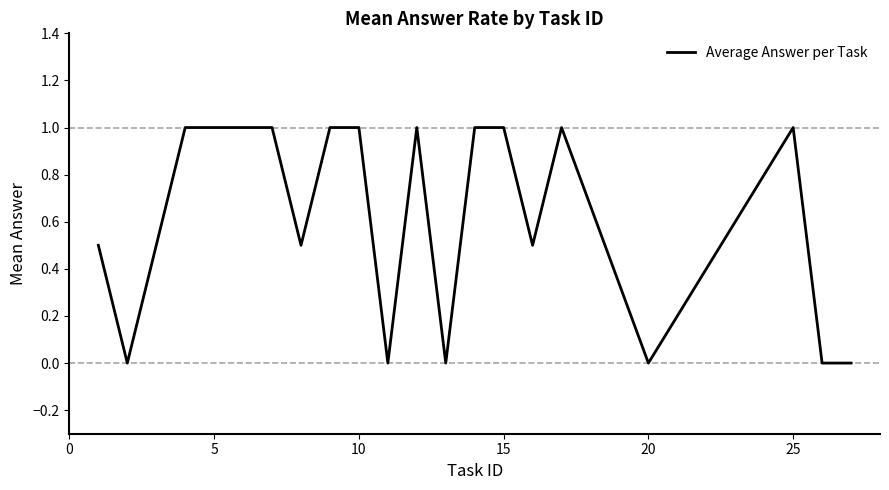

What is the difference between the maximum and minimum values?

1.0